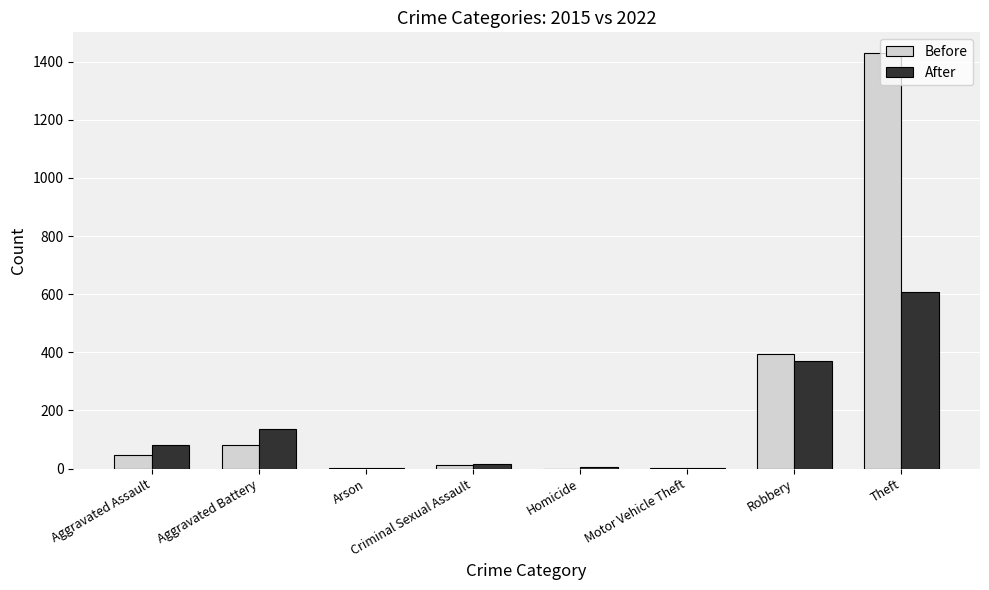

The Before series shows 1429 at Theft. True or false?

True